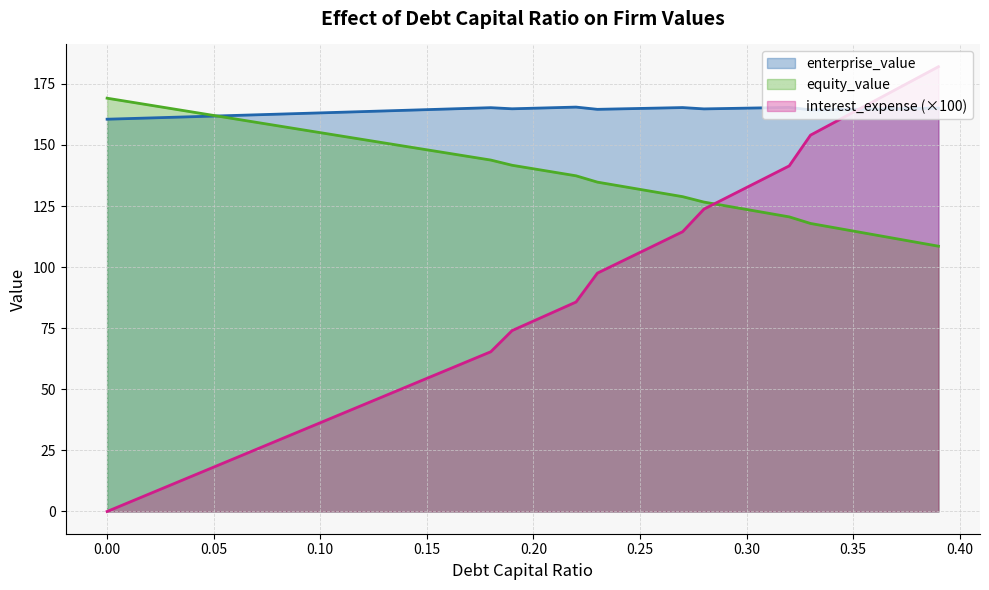

List the series in order of their overall mean, lowest first.

interest_expense (×100), equity_value, enterprise_value